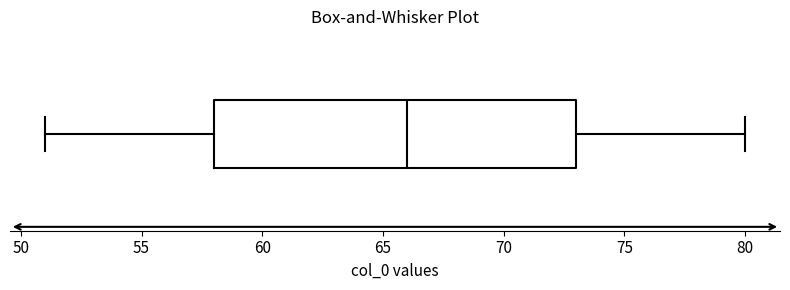

Where is the right edge of the box on the x-axis? The values are not printed on the chart, so give them approximately, as read against the axis.

73